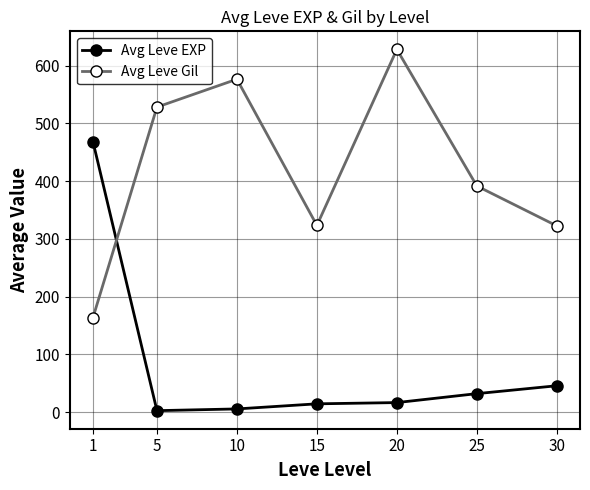

What is the value of the Avg Leve EXP point at the 6th from the left?

31.8